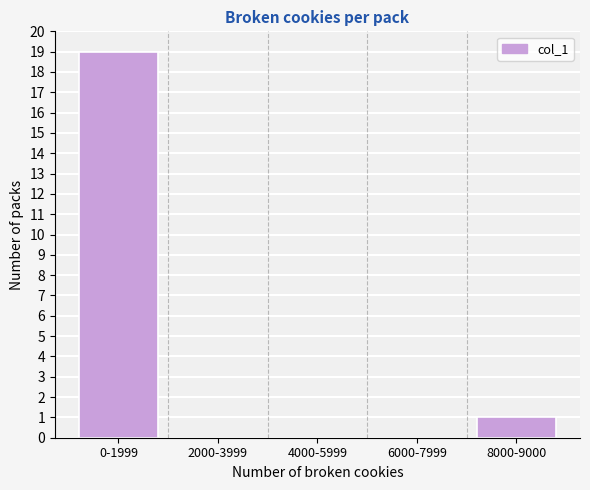

Reading left to right, transcribe all the data shown in this chart.

0-1999=19	2000-3999=0	4000-5999=0	6000-7999=0	8000-9000=1